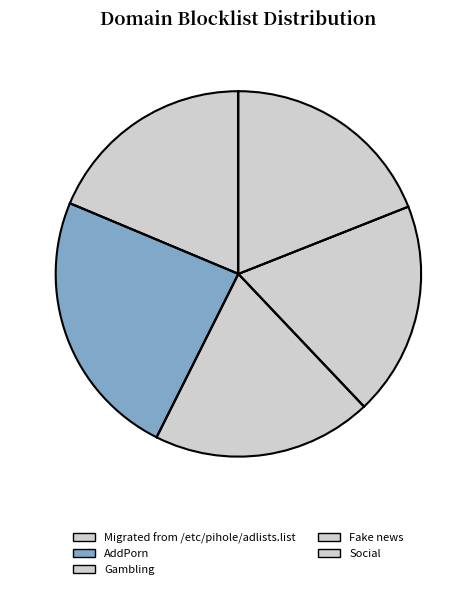

Is AddPorn the majority of the pie?

No